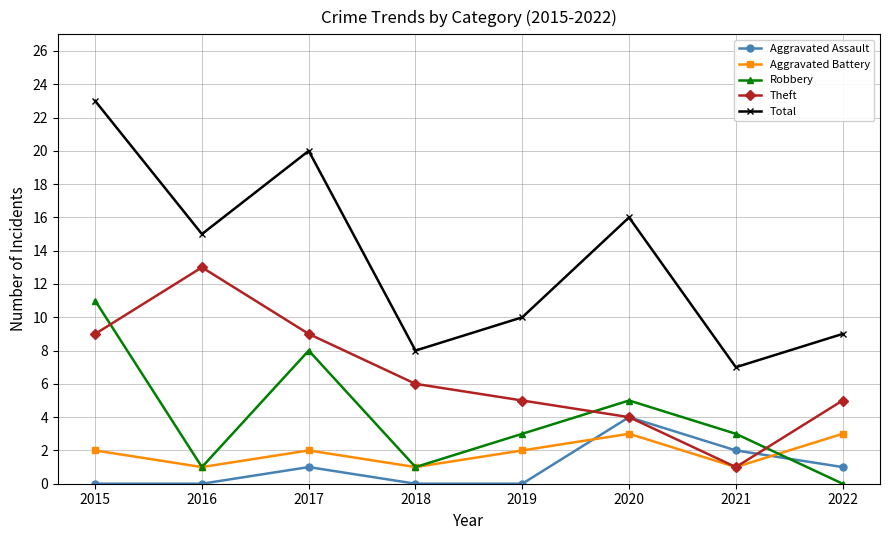

Between 2017 and 2018, which series saw the biggest shift?

Total